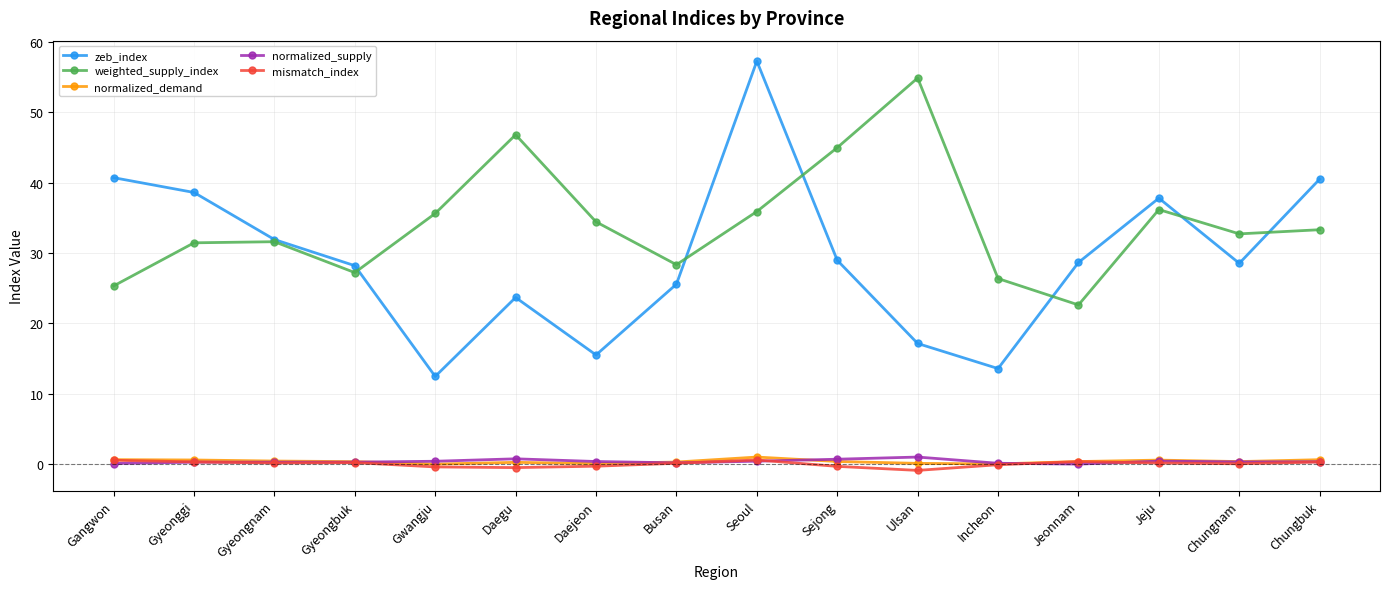

True or false: weighted_supply_index and normalized_supply cross at least once.

False